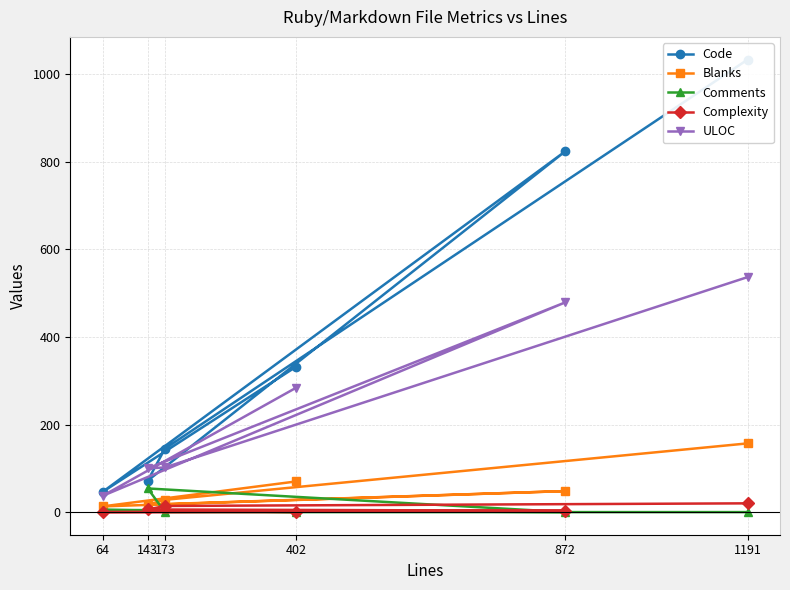

The Blanks series shows 48 at 872. True or false?

True